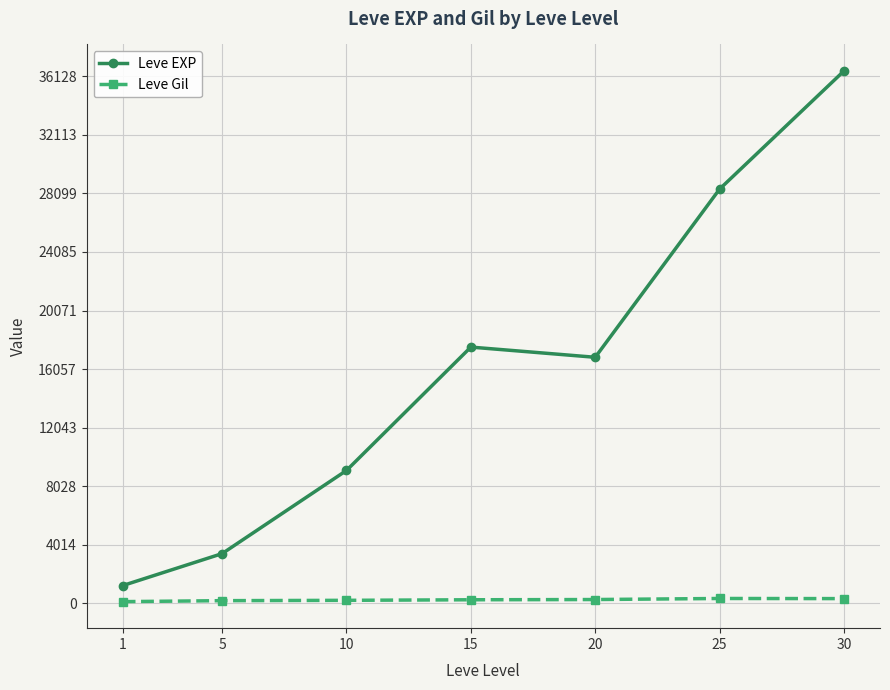

List the labels in order of Leve EXP value, smallest first.

1, 5, 10, 20, 15, 25, 30